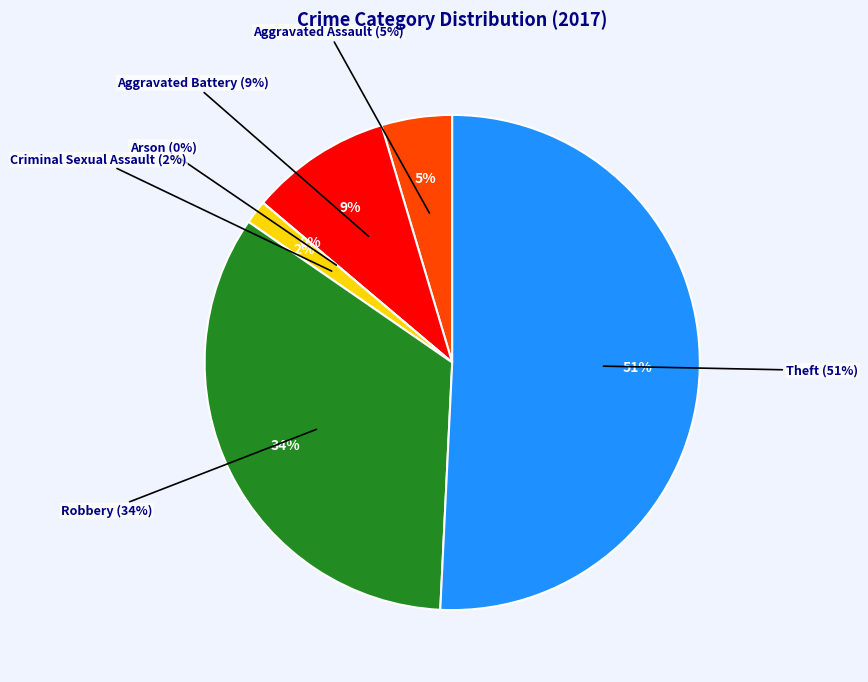

Count the number of slices in the pie.

6